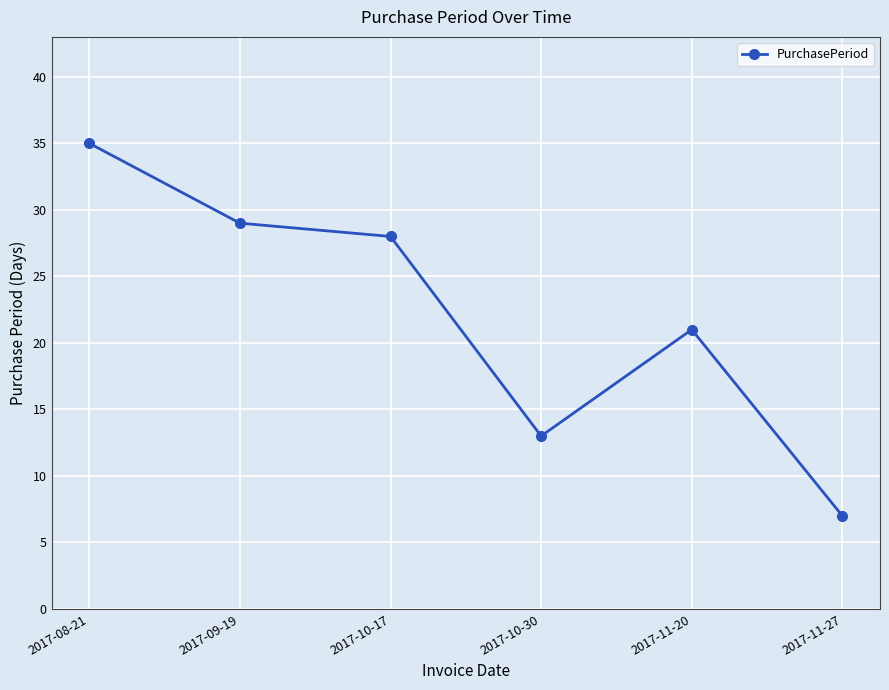

What position from the left is 2017-09-19?

2